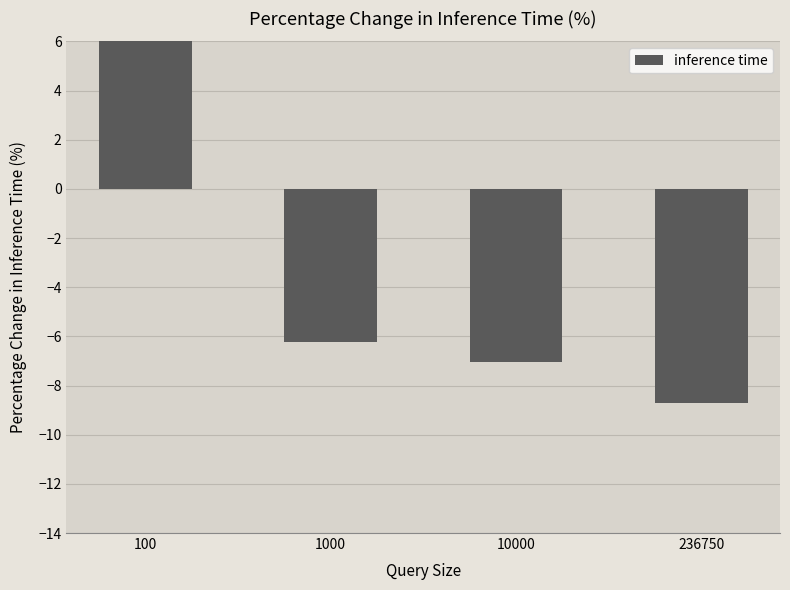

What is the difference between the values at 10000 and 236750?

1.6